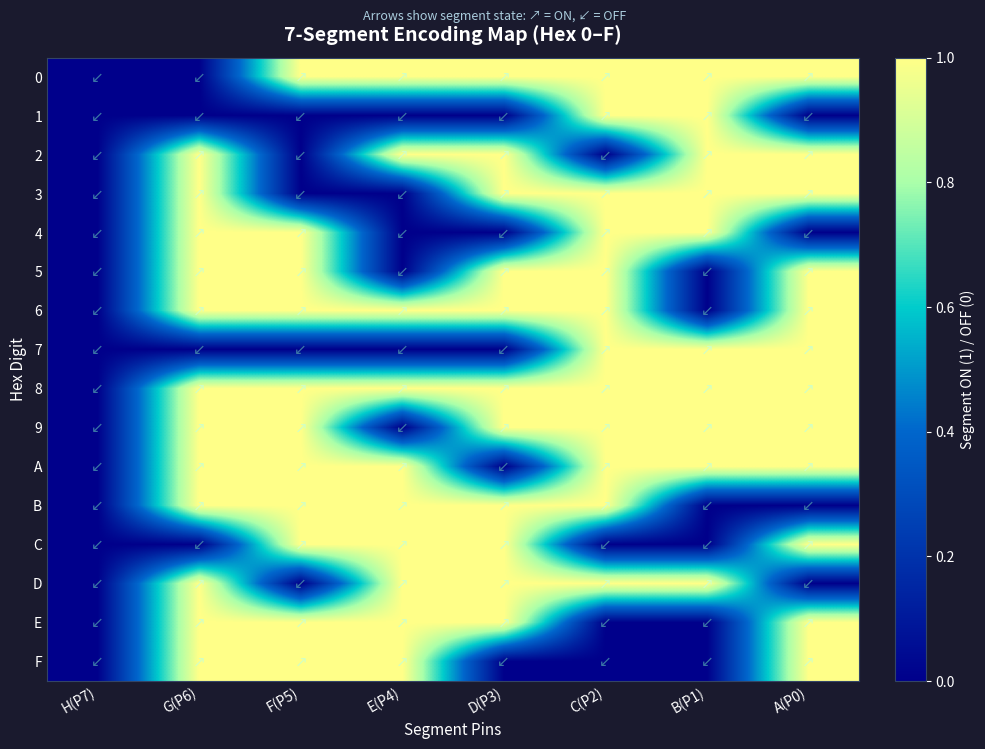

Between E(P4) and B(P1), which is larger?

E(P4)